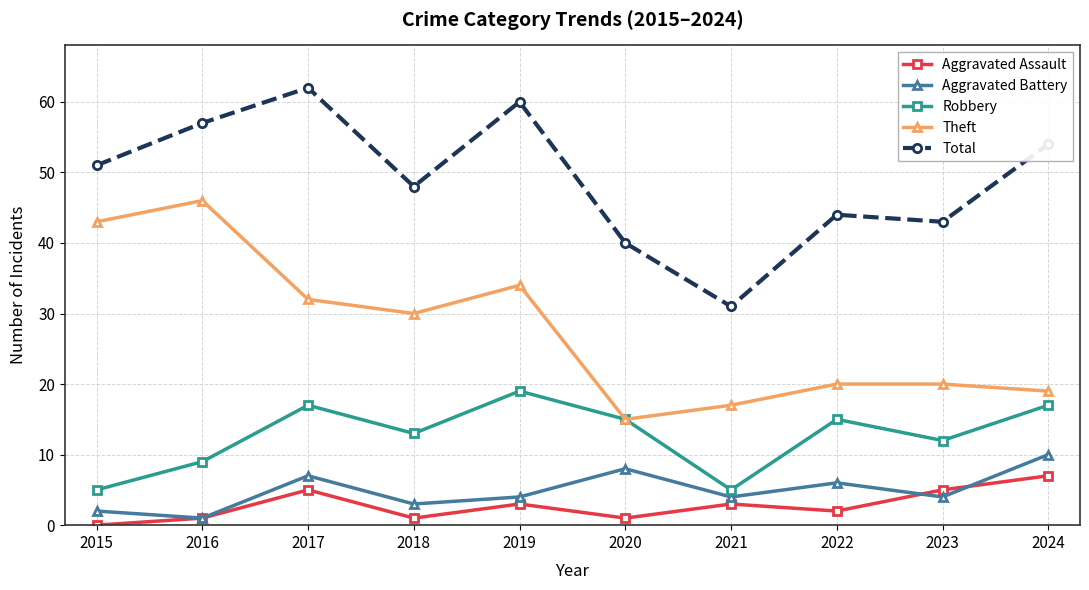

Which series changed the most between 2017 and 2023?

Total